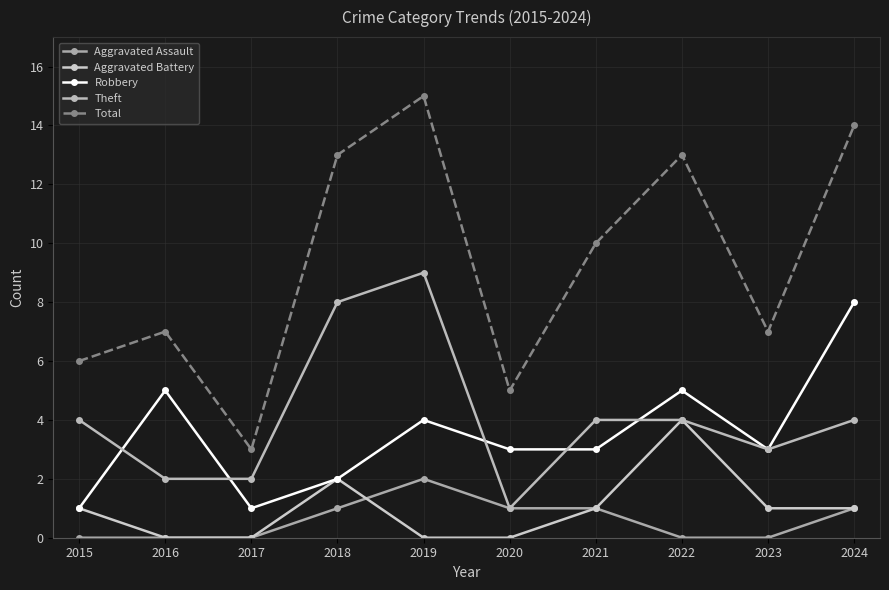

Which label corresponds to the smallest value in the chart?

2015